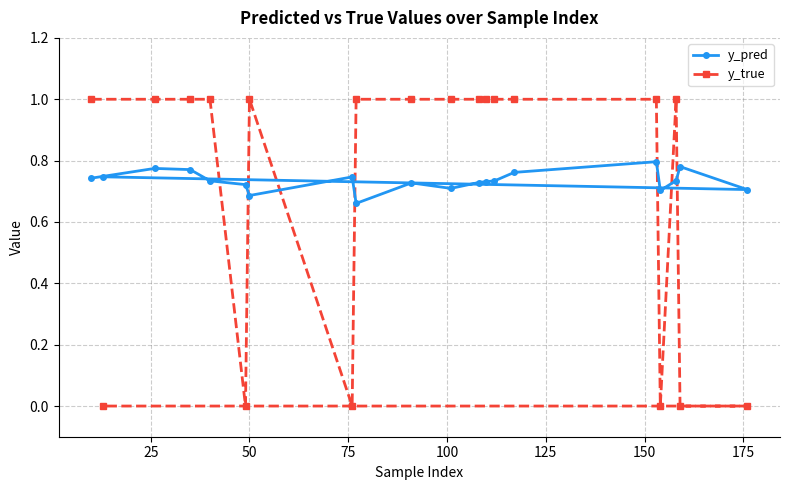

True or false: y_true and y_pred intersect in this chart.

True